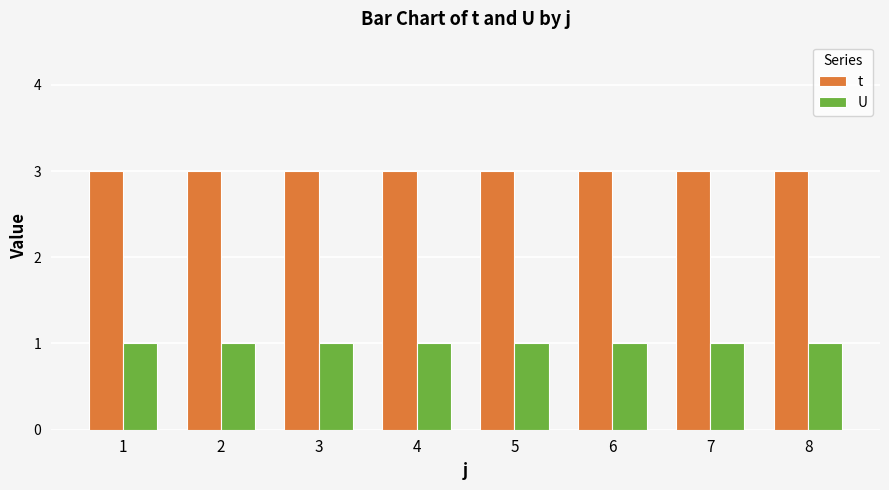

Rank the series at 7 from lowest to highest value.

U, t